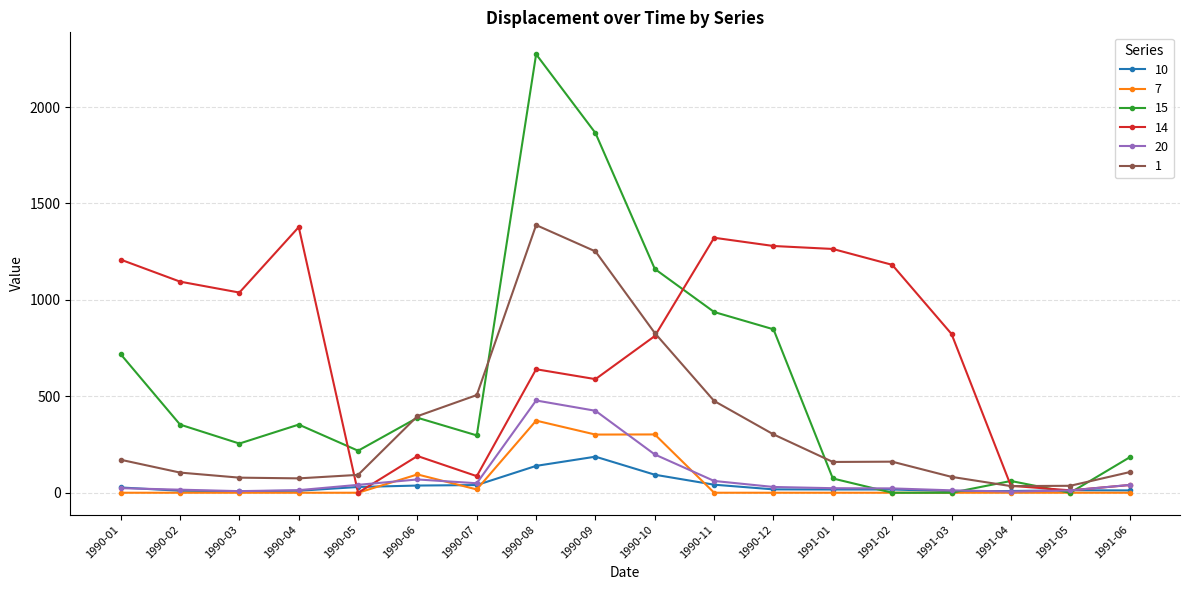

What is the average value of the 20 series?

85.0